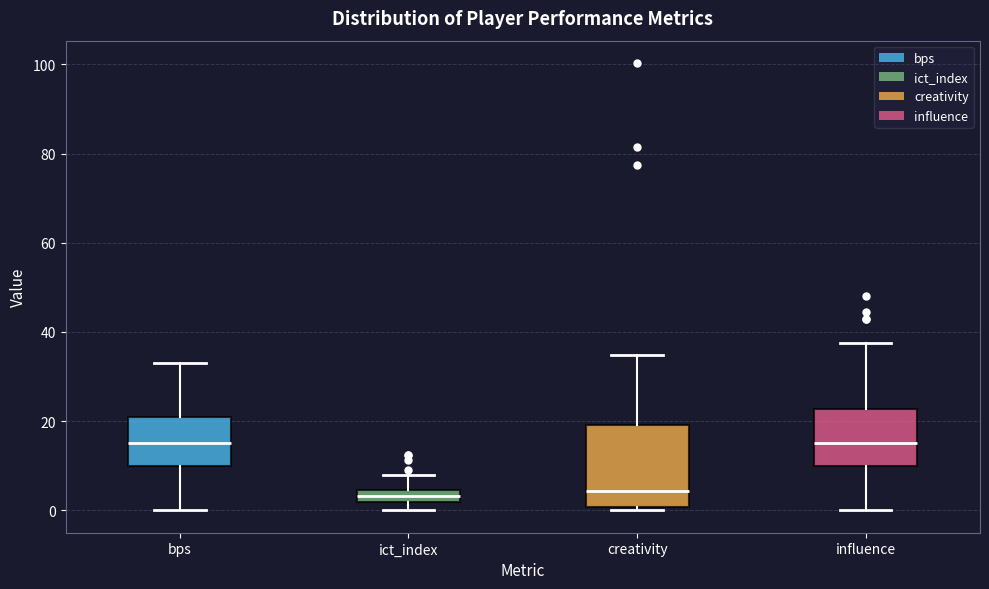

Where does the upper whisker of the box for ict_index end on the y-axis? The values are not printed on the chart, so give them approximately, as read against the axis.

8